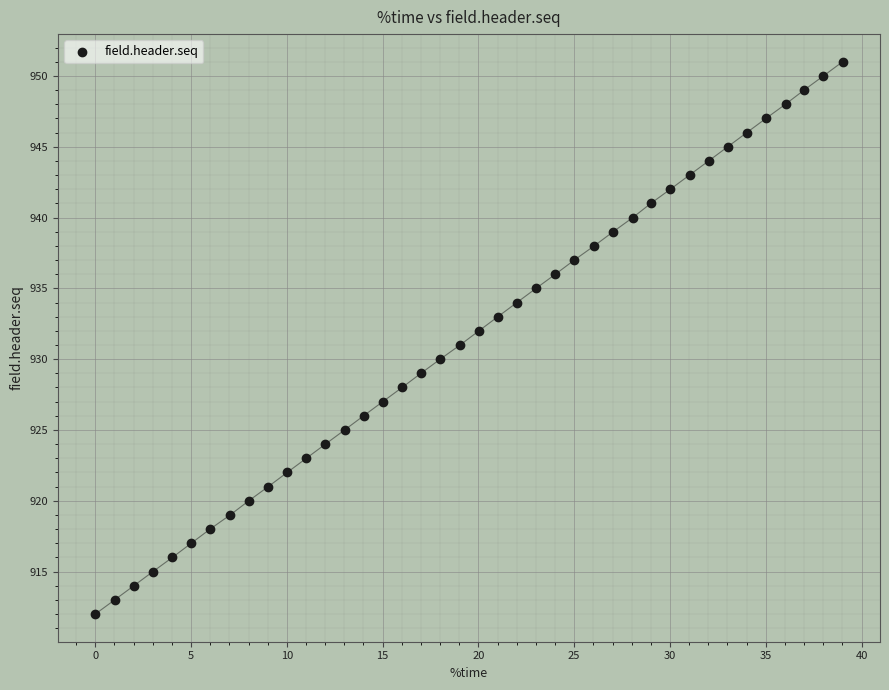

What is the range of Y values (max minus min)?

39